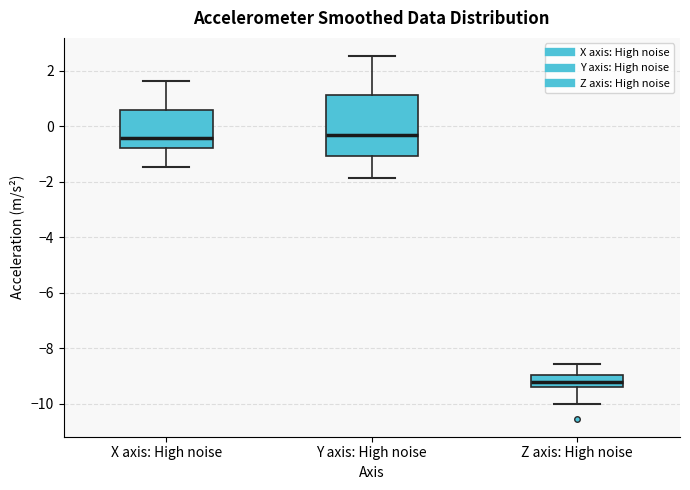

Reading left to right, read every box against the y-axis: the position of its median line, the range the box covers, and the ends of its whiskers. The values are not printed on the chart, so give them approximately, as read against the axis.

X axis: High noise: median -0.4, box -0.8 to 0.6, whiskers -1.4 to 1.6
Y axis: High noise: median -0.2, box -1.0 to 1.2, whiskers -1.8 to 2.6
Z axis: High noise: median -9.2, box -9.4 to -9.0, whiskers -10.0 to -8.6